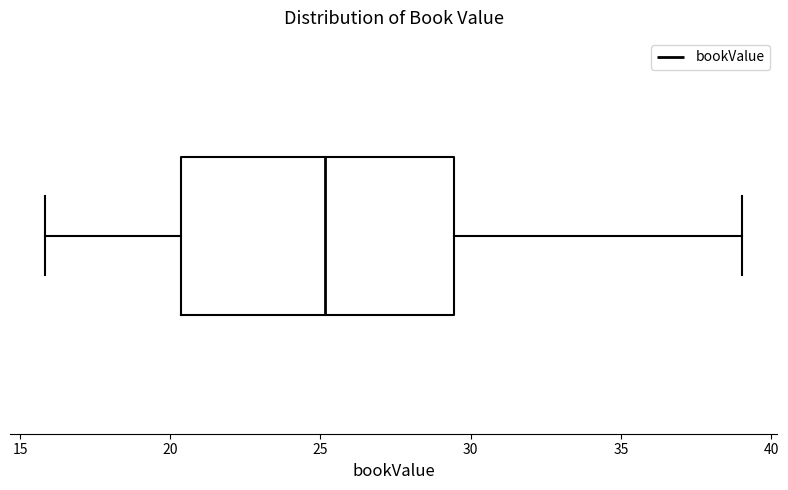

Read this box plot against the x-axis: the position of the median line, the range covered by the box, and the ends of both whiskers. The values are not printed on the chart, so give them approximately, as read against the axis.

median 25.0, box 20.5 to 29.5, whiskers 16.0 to 39.0